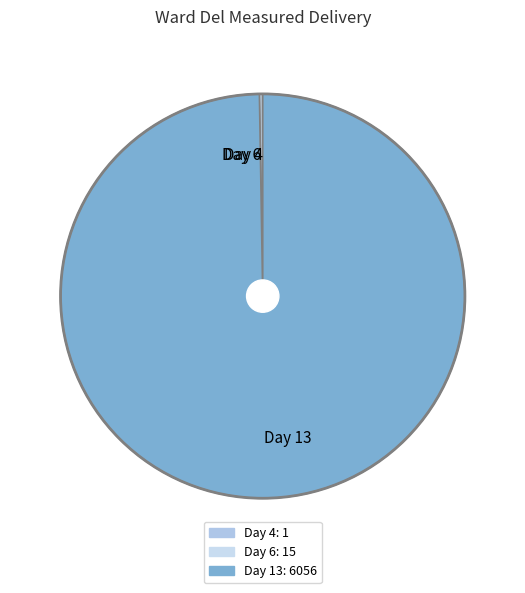

Does any single category account for the majority?

Yes